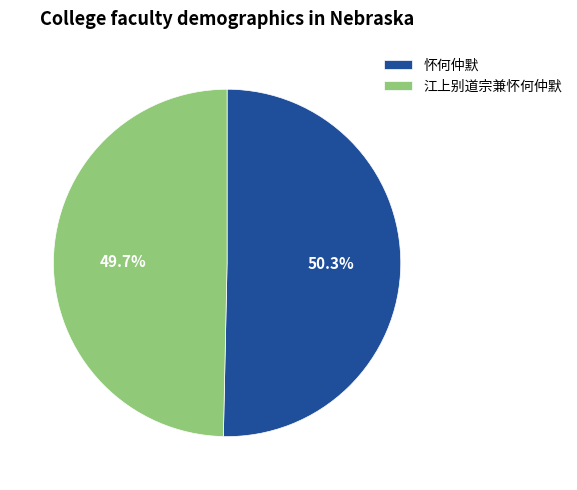

What percentage is the 怀何仲默 slice, to the nearest percent?

50%